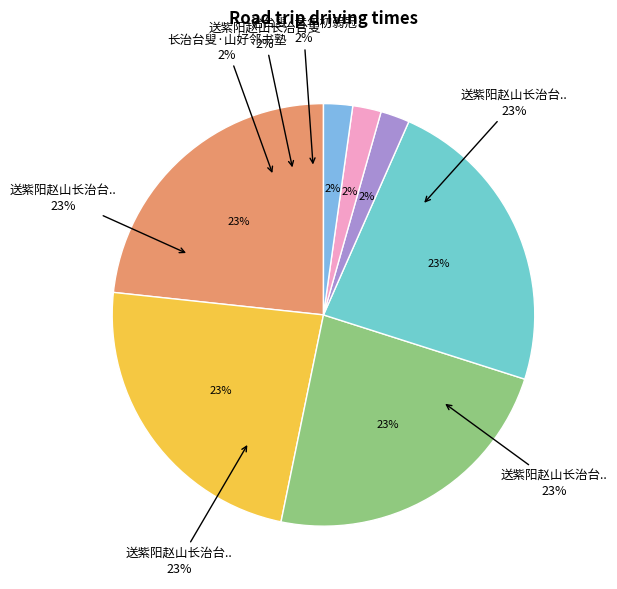

What is the change in value from 送紫阳赵山长治台叟三首 其二 to 送紫阳赵山长治台叟三首?

+8475